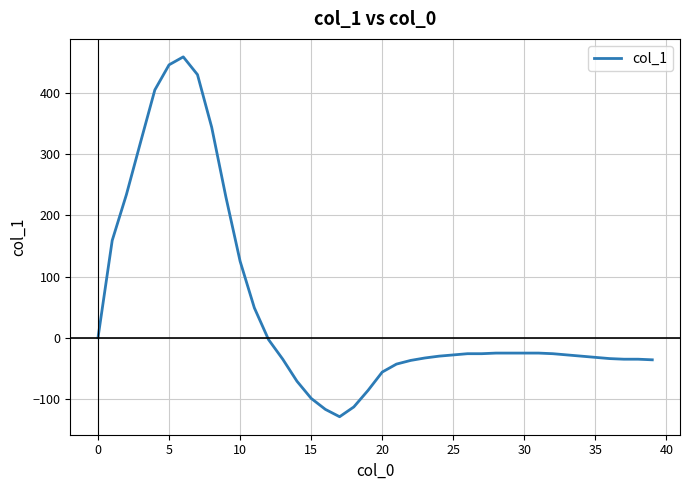

What is the difference between the maximum and minimum values?

588